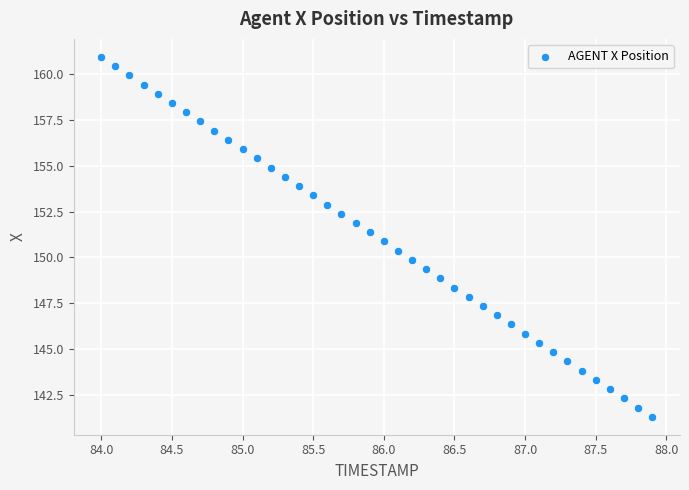

What is the range of Y values (max minus min)?

19.6